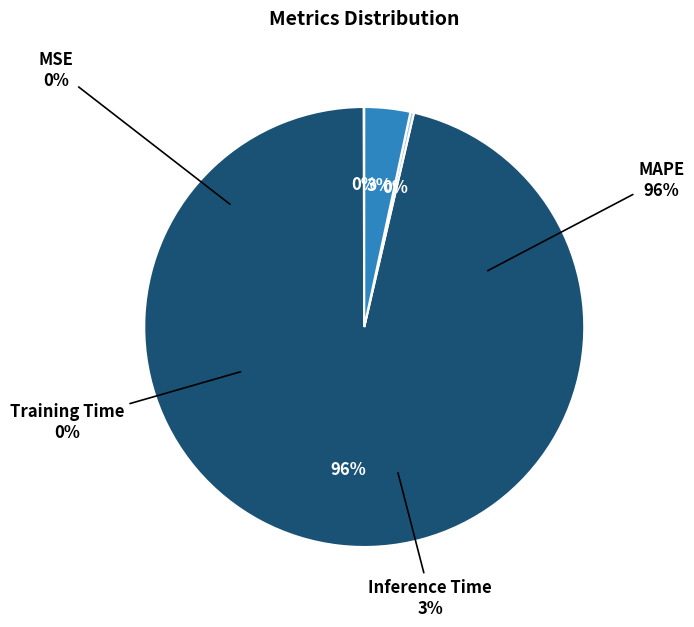

What portion of the pie excludes Inference Time?

96.6%